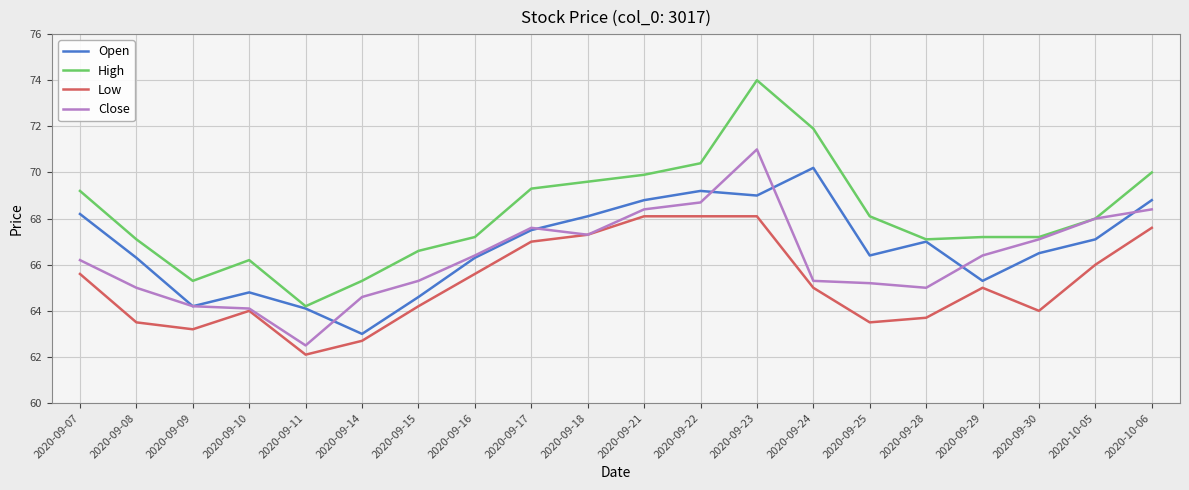

Which series changed the most between 2020-09-22 and 2020-09-29?

Open